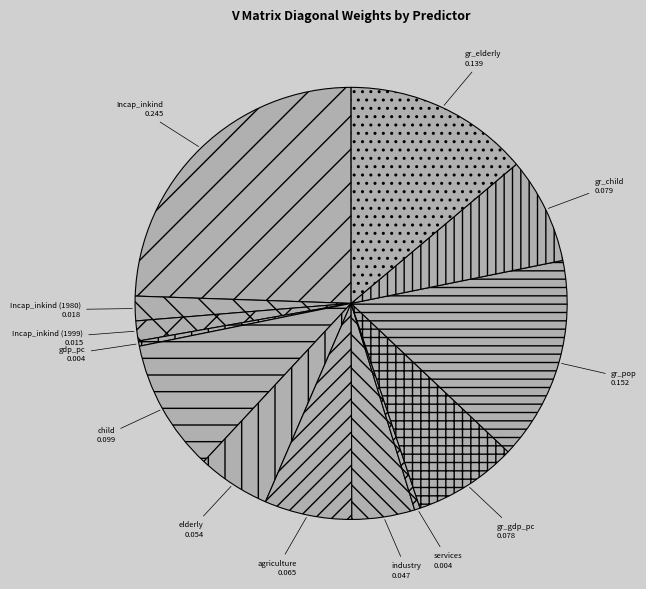

The agriculture slice represents 7% of the pie. True or false?

True